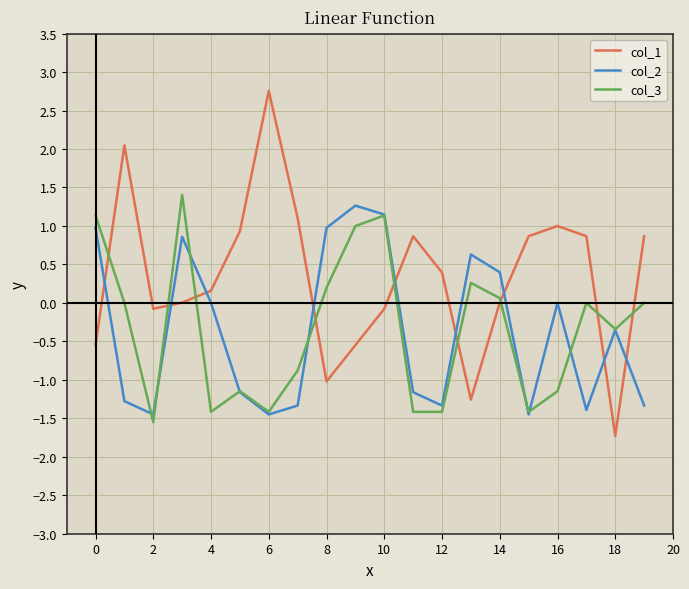

At how many categories does at least one series exceed 0?

18